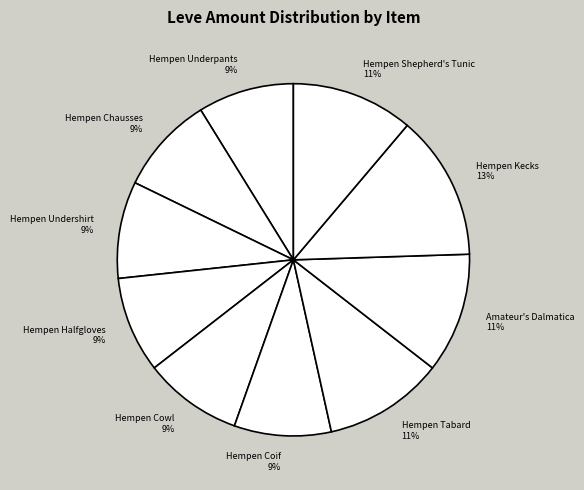

To the nearest percent, what is the average slice percentage?

10%